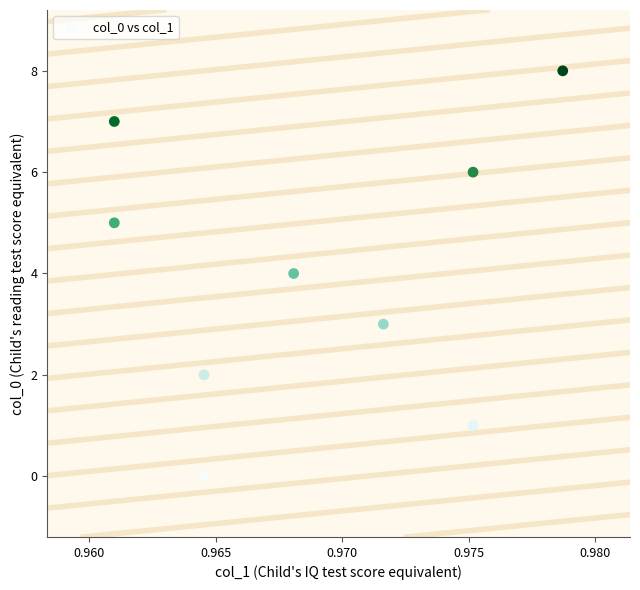

What is the range of Y values (max minus min)?

8